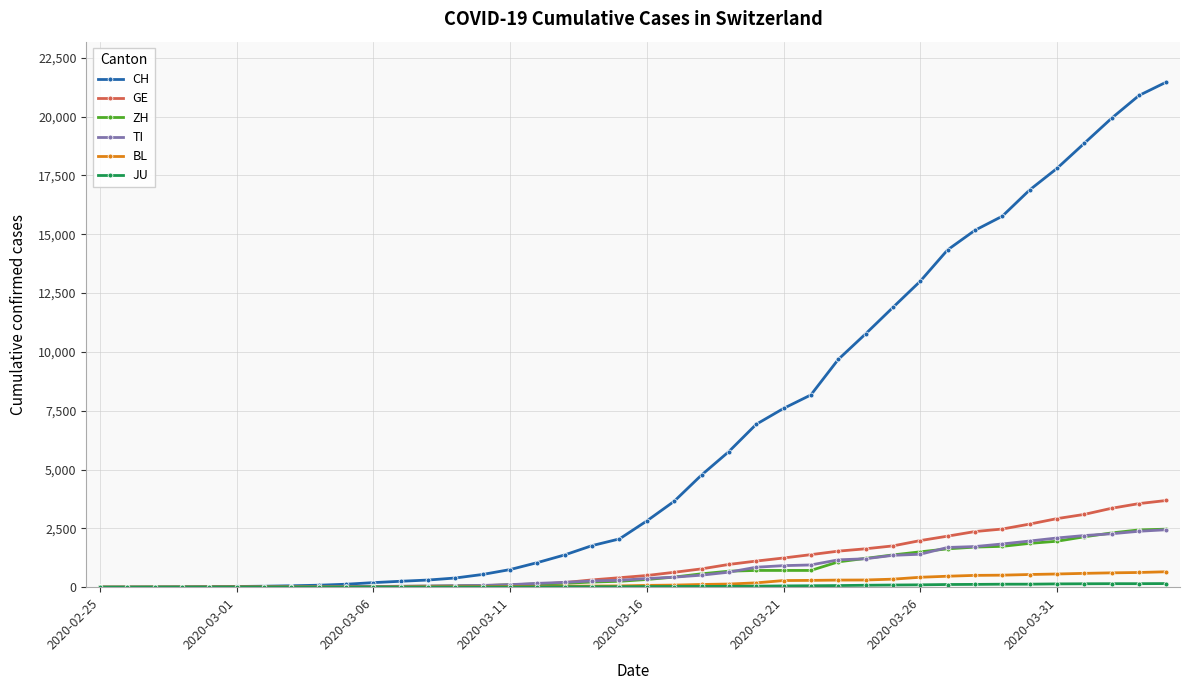

Which series has the largest total across all categories?

CH